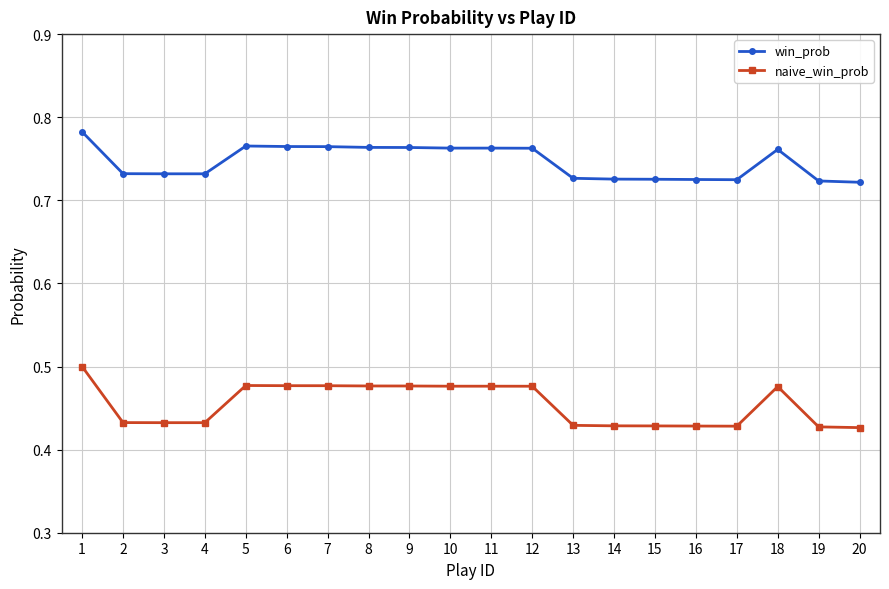

The value of naive_win_prob at 11 is 0.1. True or false?

False